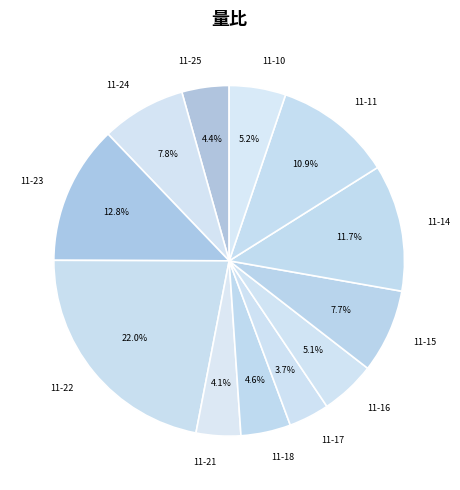

How many segments does this pie chart have?

12